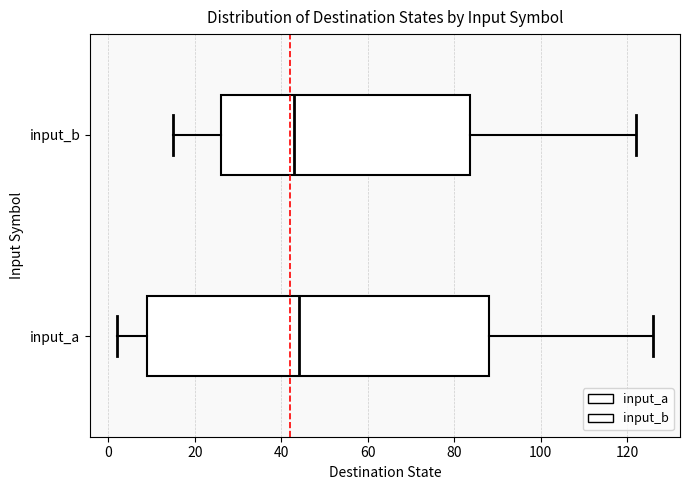

Reading bottom to top, transcribe this box plot: for each box, give where its median line is, the range the box spans, and where its two whiskers end, as read against the x-axis. The values are not printed on the chart, so give them approximately, as read against the axis.

input_a: median 44, box 10 to 88, whiskers 2 to 126
input_b: median 44, box 26 to 84, whiskers 16 to 122